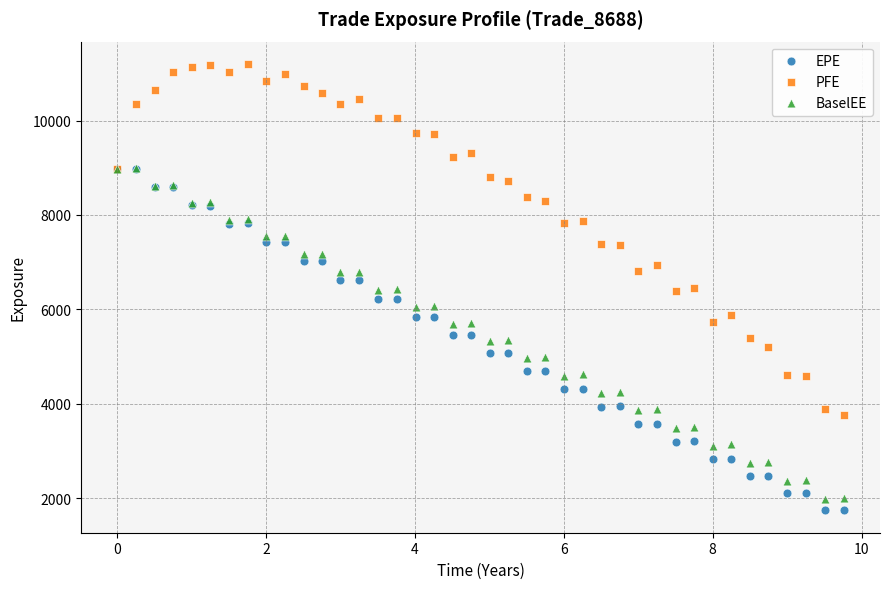

Which series reaches the minimum Y coordinate?

EPE